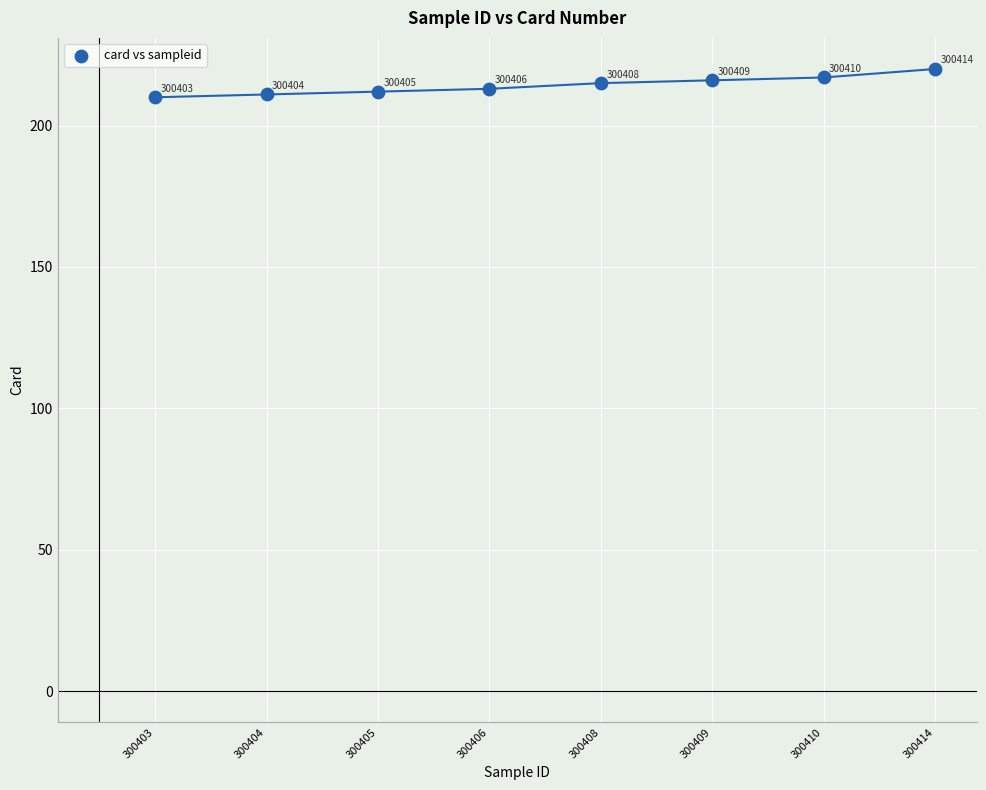

What Y value in the scatter plot is closest to 215?

215